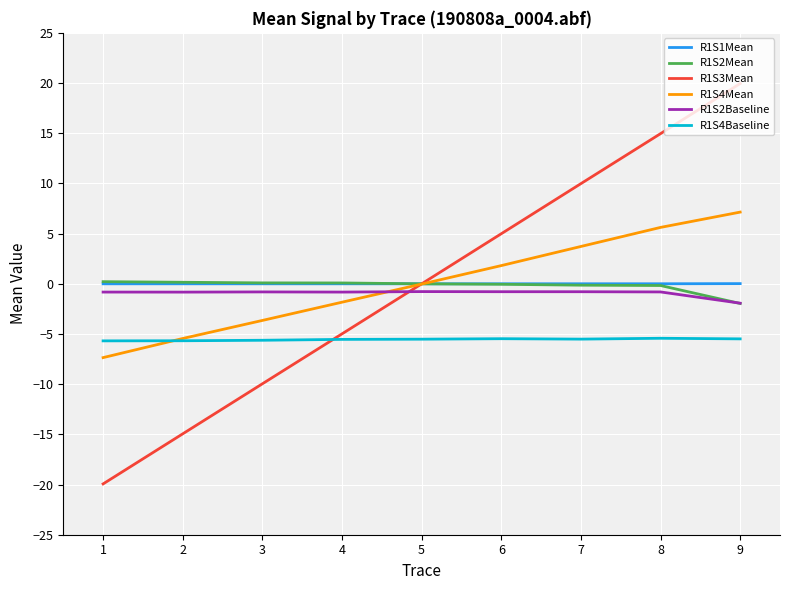

True or false: R1S1Mean and R1S2Baseline intersect in this chart.

False